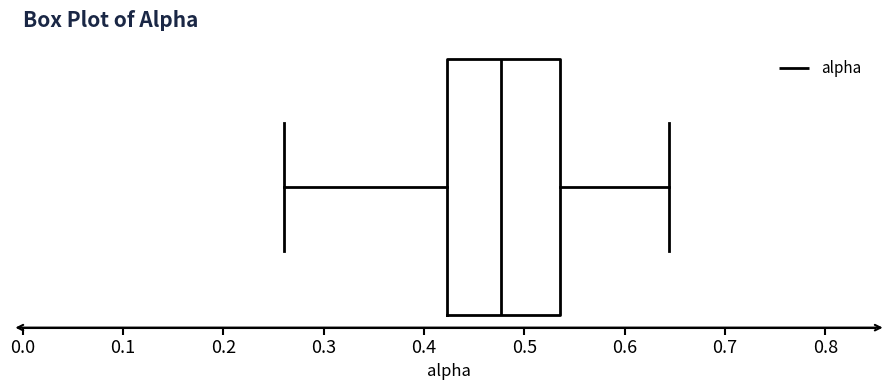

Where is the right edge of the box on the x-axis? The values are not printed on the chart, so give them approximately, as read against the axis.

0.54